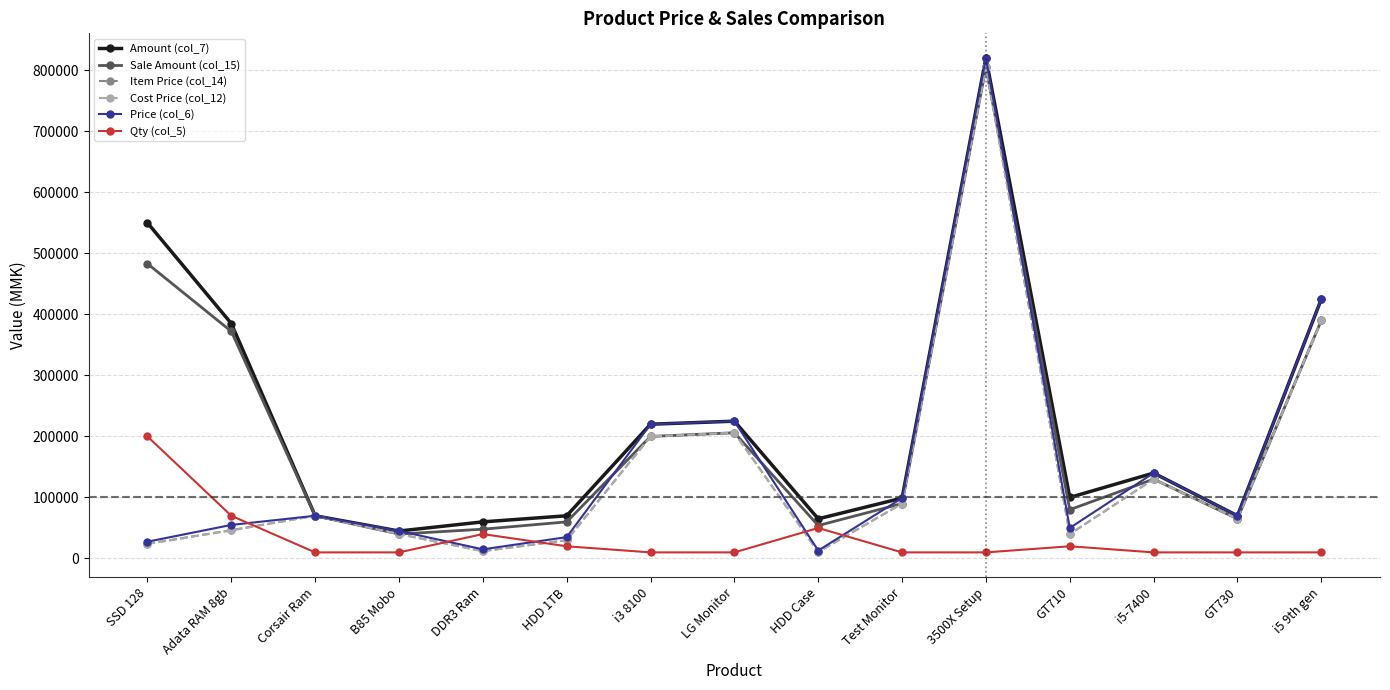

At which label is Sale Amount (col_15) closest to 422500?

i5 9th gen